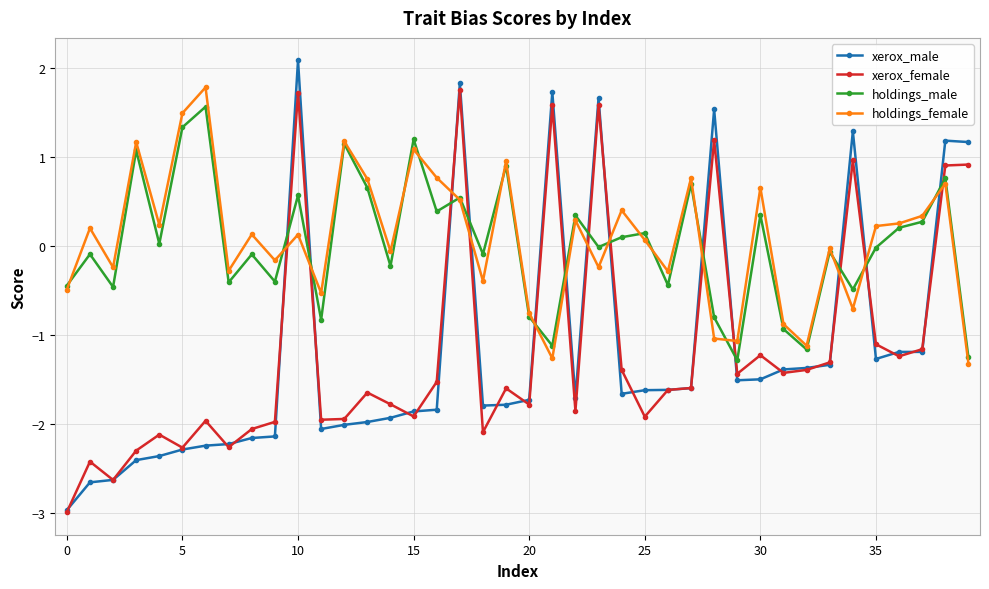

In holdings_female, how many points are lower than both neighbors (excluding endpoints)?

13